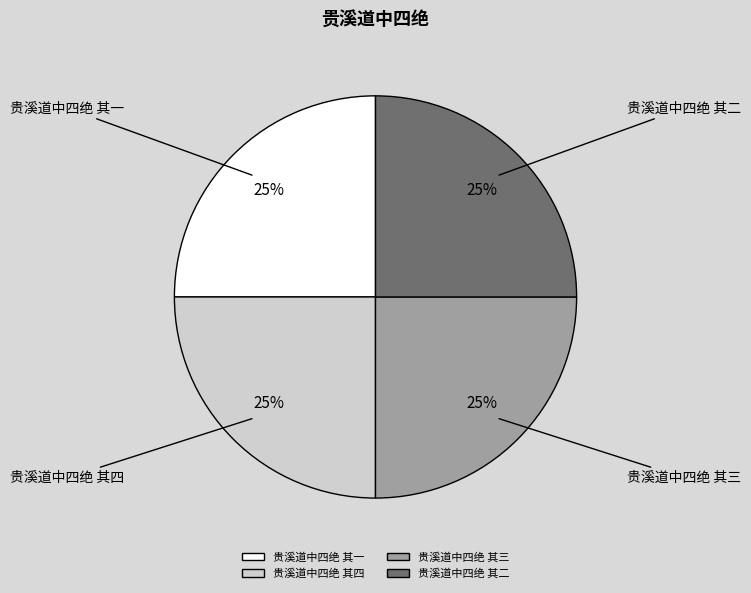

What is the ratio of the value at 贵溪道中四绝 其三 to the value at 贵溪道中四绝 其二?

1.0